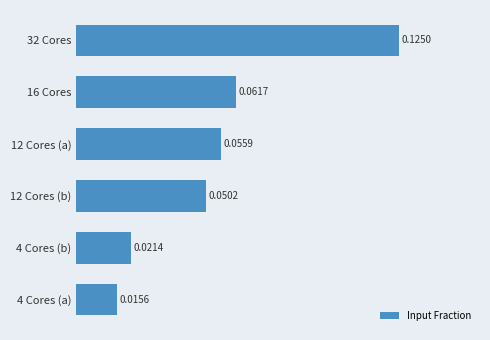

Rank the categories by value from highest to lowest.

32 Cores, 16 Cores, 12 Cores (a), 12 Cores (b), 4 Cores (b), 4 Cores (a)